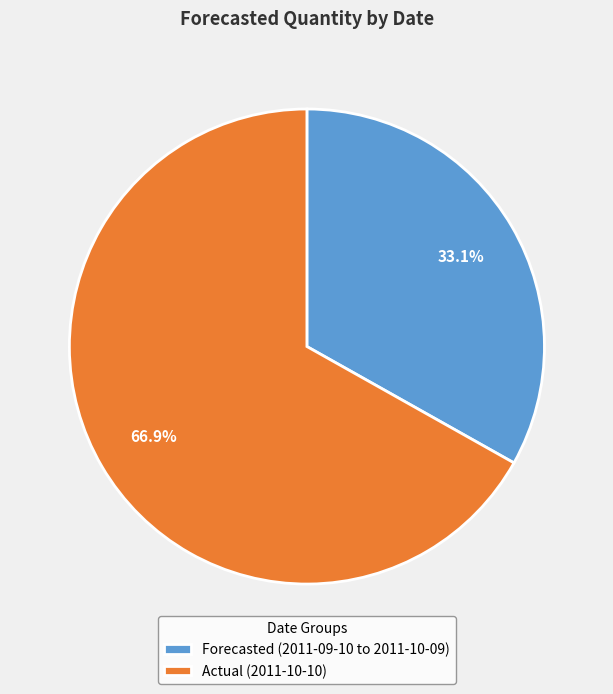

Combined, do Actual (2011-10-10) and Forecasted (2011-09-10 to 2011-10-09) account for over 50%?

Yes